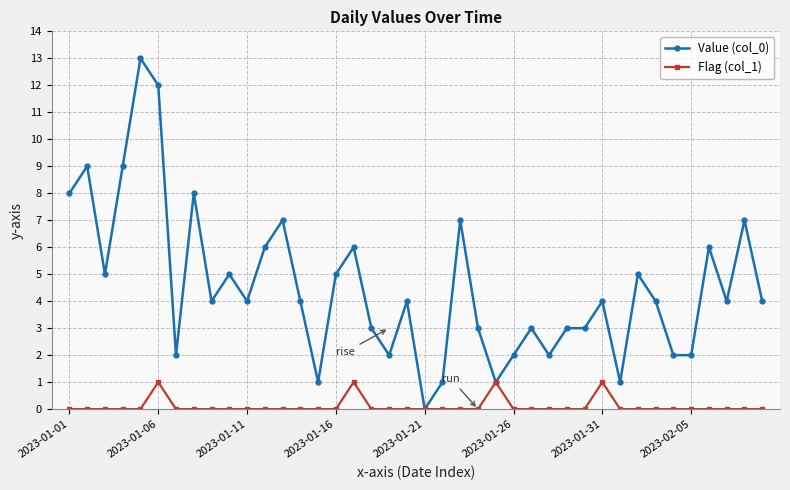

What is the greatest value displayed?

13